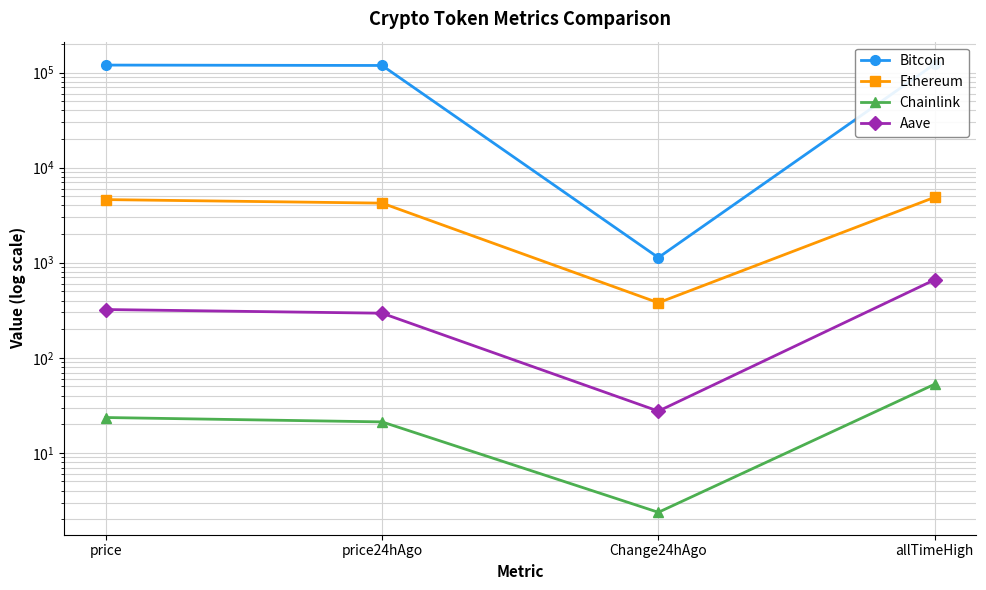

Does the chart display data point markers on the line(s)?

Yes